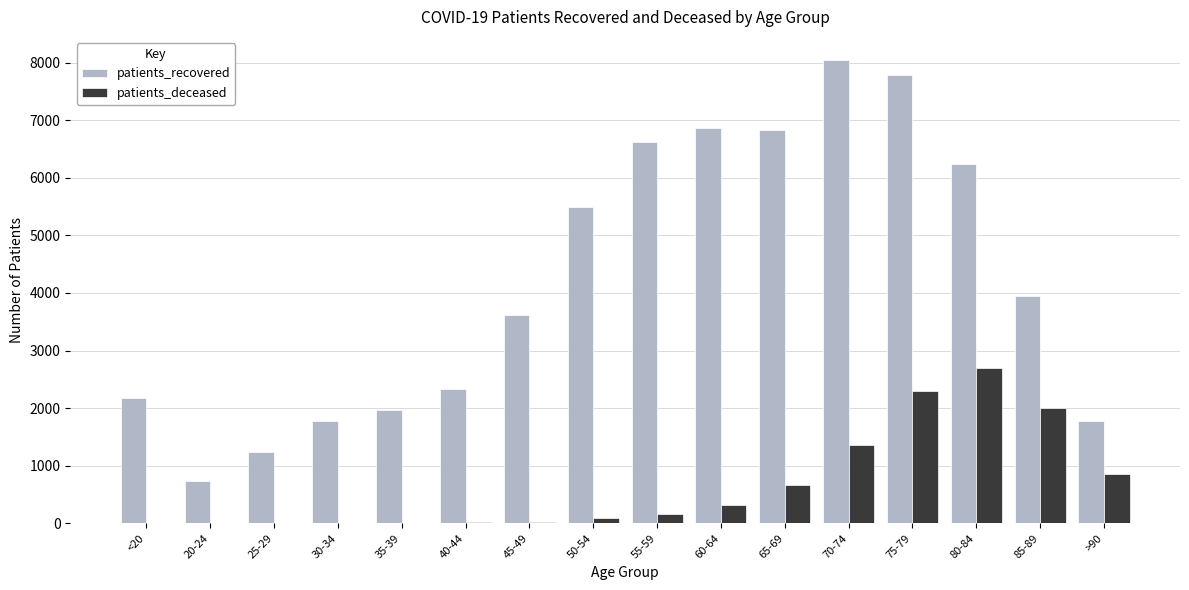

Count the number of data series in this chart.

2